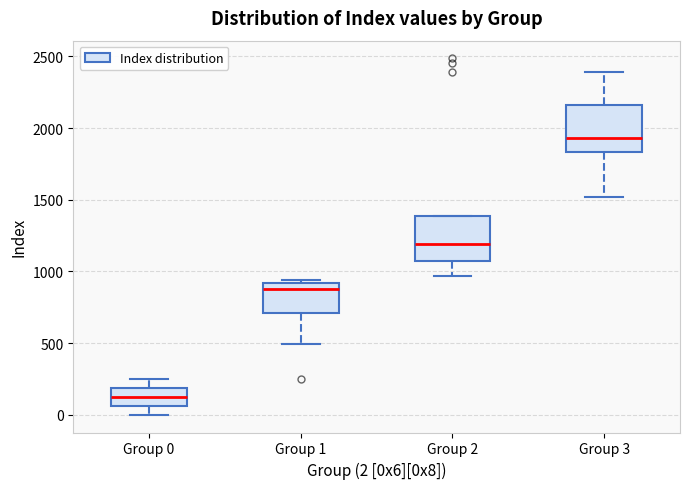

Reading left to right, read every box against the y-axis: the position of its median line, the range the box covers, and the ends of its whiskers. The values are not printed on the chart, so give them approximately, as read against the axis.

Group 0: median 100, box 50 to 200, whiskers 0 to 250
Group 1: median 900 (just below the box's upper edge), box 700 to 900, whiskers 500 to 950
Group 2: median 1200, box 1050 to 1400, whiskers 950 to 1400
Group 3: median 1950, box 1850 to 2150, whiskers 1500 to 2400